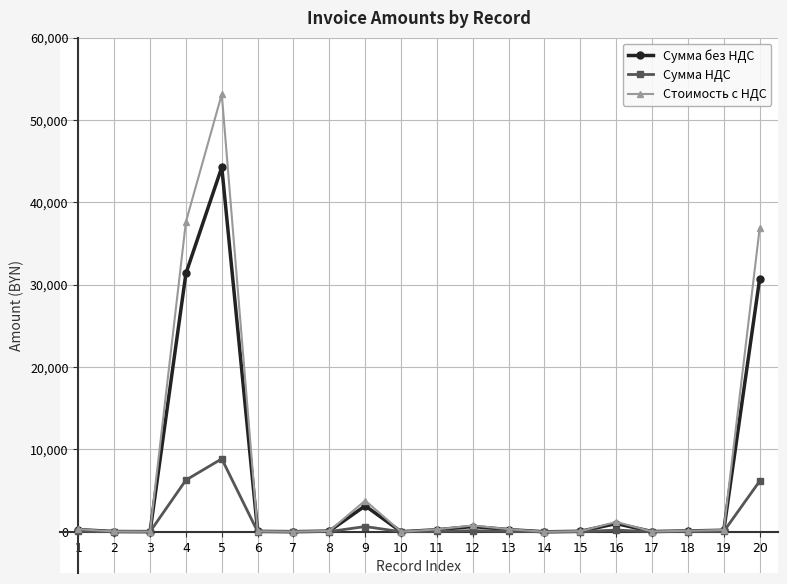

Which category has the highest value in the Сумма НДС series?

5